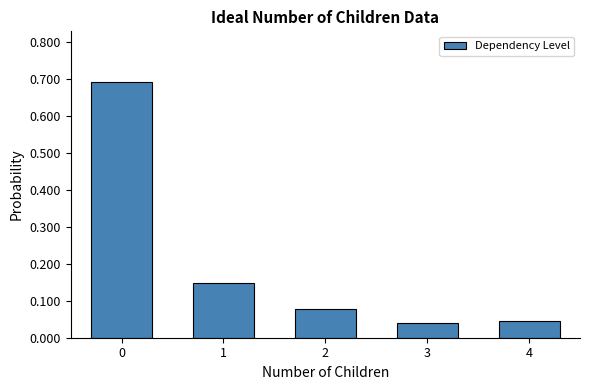

Is it true that the value at 4 is 0.1?

False